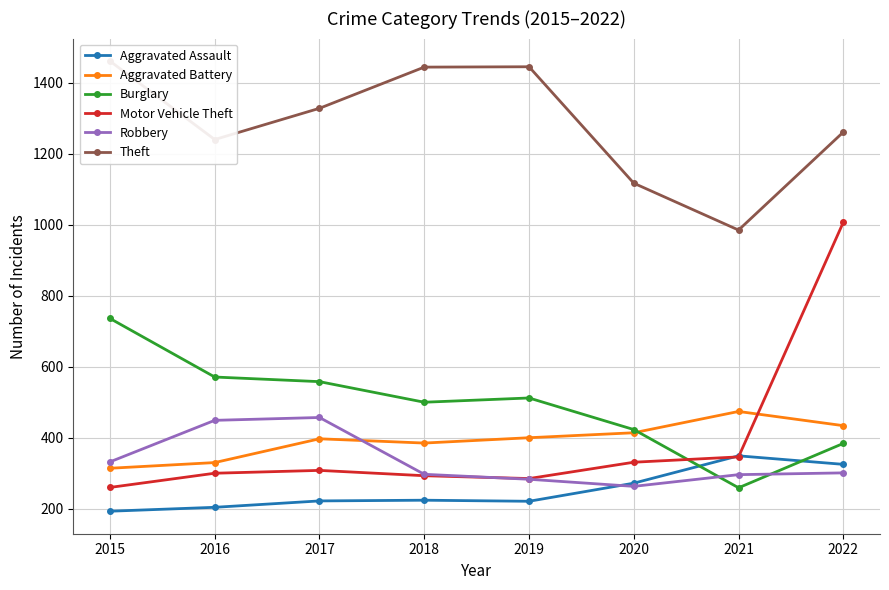

Which series ends up on top after the final intersection of Motor Vehicle Theft and Aggravated Battery?

Motor Vehicle Theft